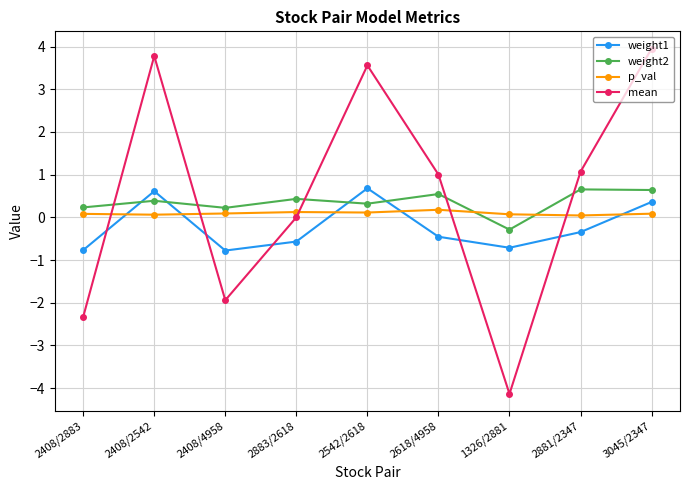

In mean, how many points are lower than both neighbors (excluding endpoints)?

2